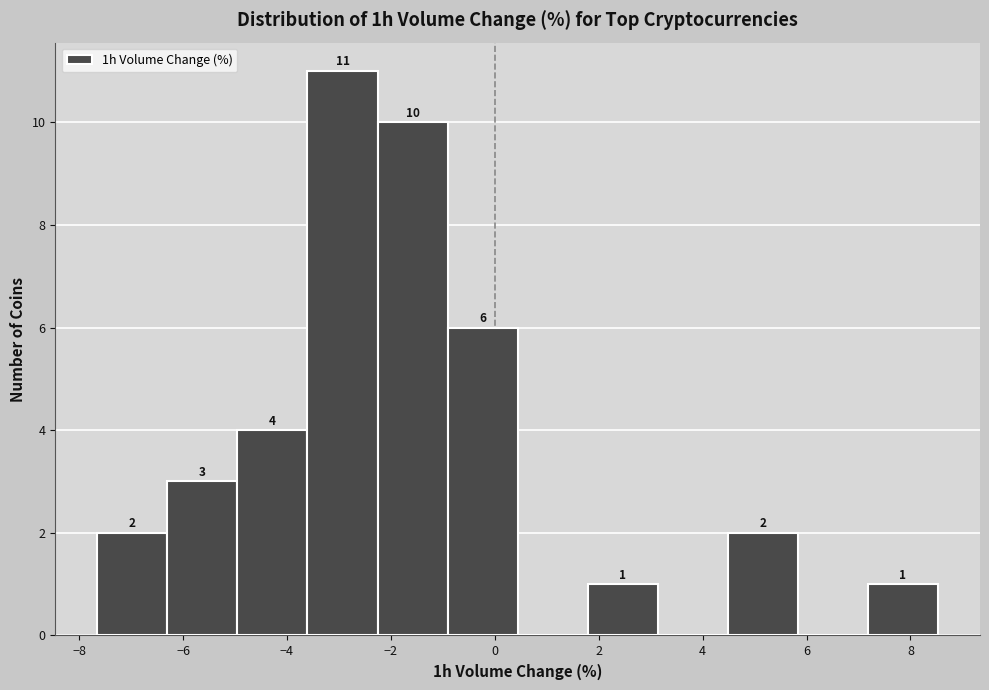

Which range on the x-axis has the tallest bar?

-3.6 to -2.2